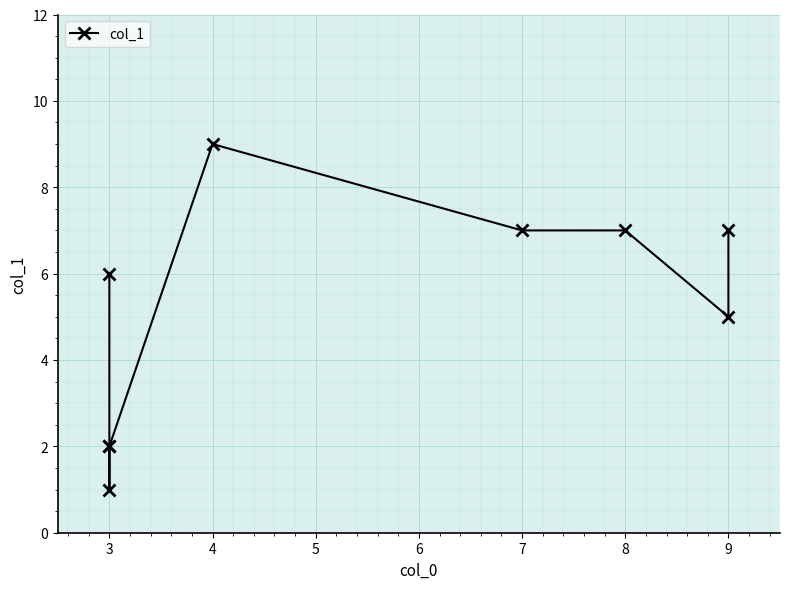

How many lines are shown in the chart?

1